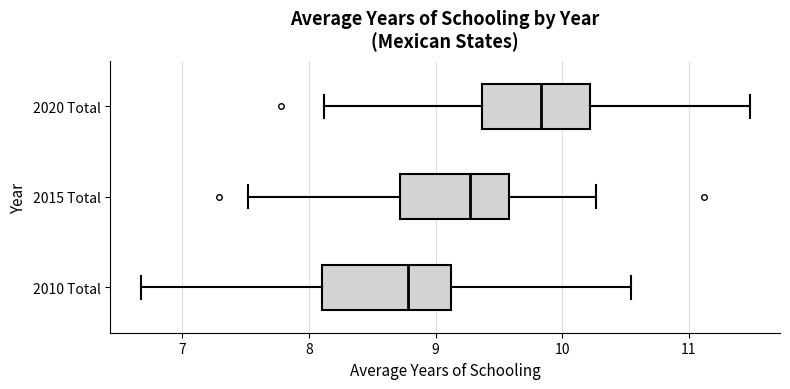

Which box is the widest, from its left edge to its right edge?

2010 Total